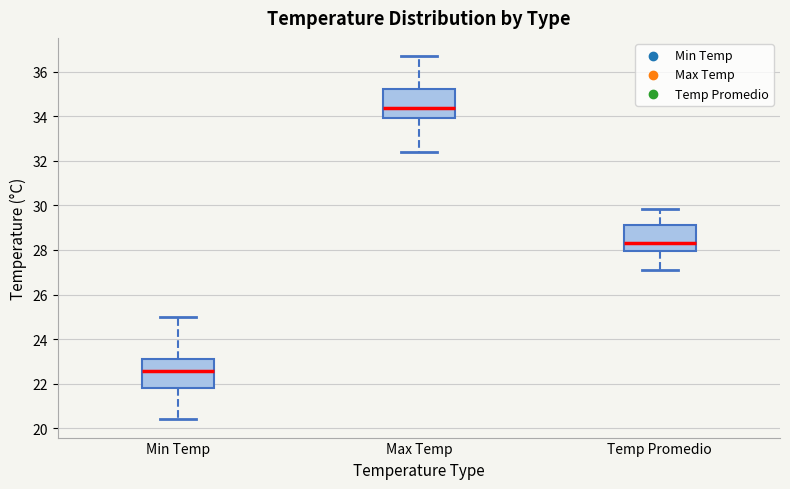

Reading left to right, read every box against the y-axis: the position of its median line, the range the box covers, and the ends of its whiskers. The values are not printed on the chart, so give them approximately, as read against the axis.

Min Temp: median 22.6, box 21.8 to 23.2, whiskers 20.4 to 25.0
Max Temp: median 34.4, box 34.0 to 35.2, whiskers 32.4 to 36.8
Temp Promedio: median 28.4, box 28.0 to 29.2, whiskers 27.2 to 29.8